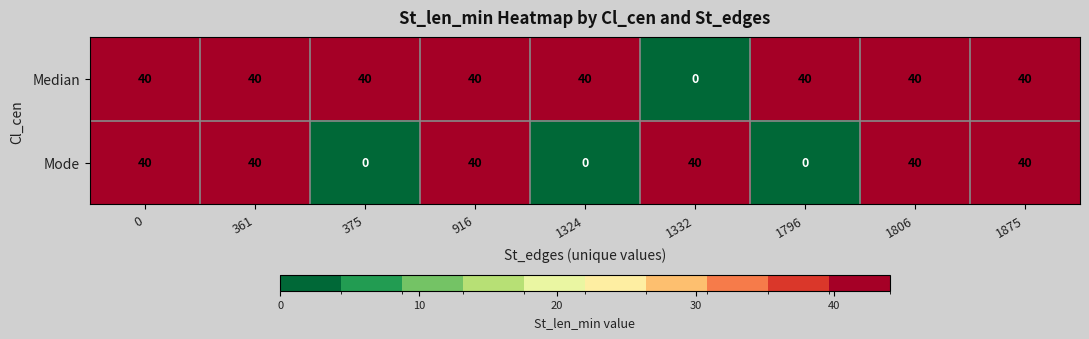

True or false: Median has a value of 24 at 1875.

False